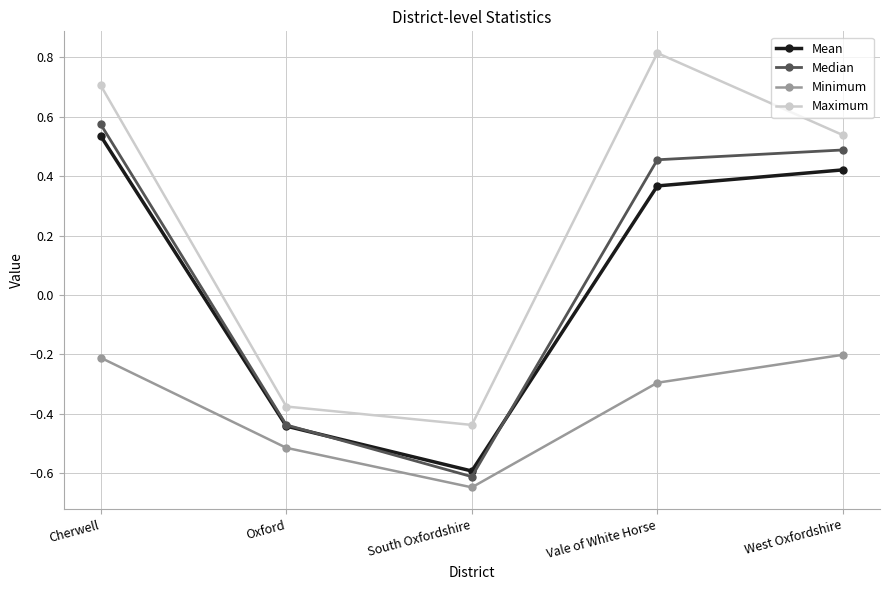

Which label corresponds to the largest value in the chart?

Vale of White Horse